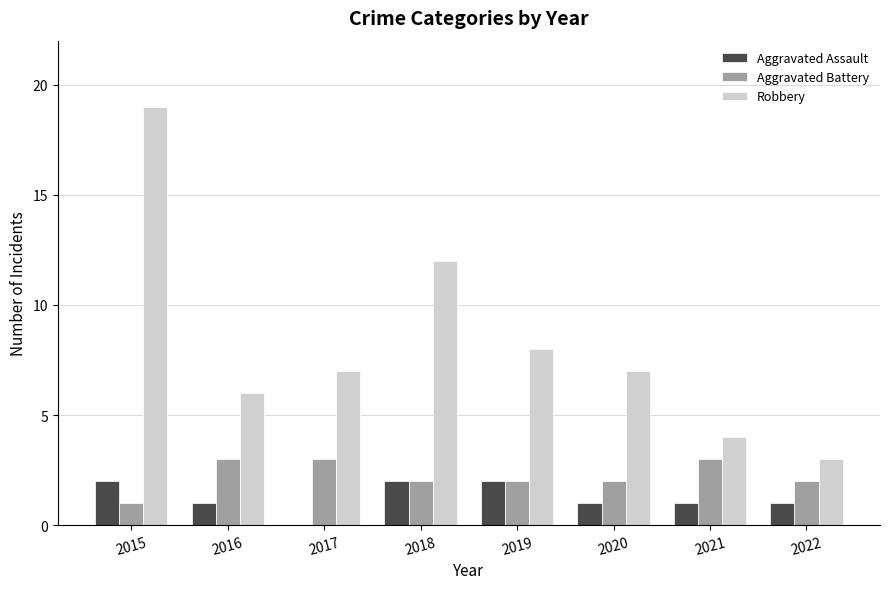

Reading right to left, what are all the values shown in this chart?

Aggravated Assault: 2022=1	2021=1	2020=1	2019=2	2018=2	2017=0	2016=1	2015=2
Aggravated Battery: 2022=2	2021=3	2020=2	2019=2	2018=2	2017=3	2016=3	2015=1
Robbery: 2022=3	2021=4	2020=7	2019=8	2018=12	2017=7	2016=6	2015=19